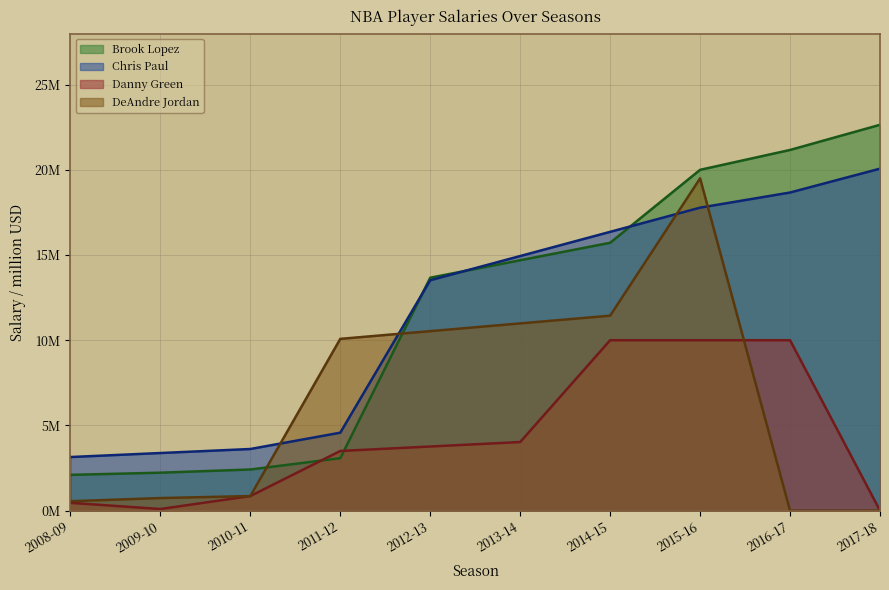

Reading left to right, list all the values displayed in this chart.

Brook Lopez: 2008-09=2.1	2009-10=2.2	2010-11=2.4	2011-12=3.1	2012-13=13.7	2013-14=14.7	2014-15=15.7	2015-16=20.0	2016-17=21.2	2017-18=22.6
Chris Paul: 2008-09=3.1	2009-10=3.4	2010-11=3.6	2011-12=4.6	2012-13=13.5	2013-14=14.9	2014-15=16.4	2015-16=17.8	2016-17=18.7	2017-18=20.1
Danny Green: 2008-09=0.5	2009-10=0.1	2010-11=0.9	2011-12=3.5	2012-13=3.8	2013-14=4.0	2014-15=10.0	2015-16=10.0	2016-17=10.0	2017-18=0.0
DeAndre Jordan: 2008-09=0.6	2009-10=0.7	2010-11=0.9	2011-12=10.1	2012-13=10.5	2013-14=11.0	2014-15=11.4	2015-16=19.5	2016-17=0.0	2017-18=0.0